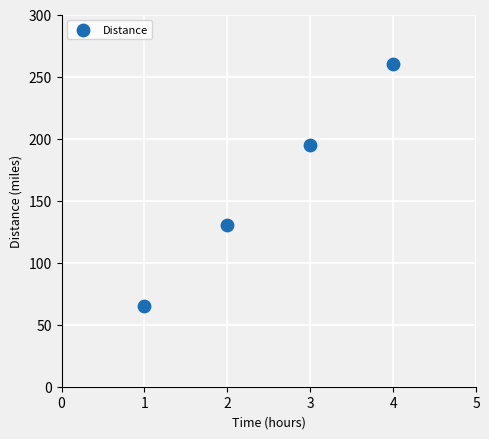

What is the range of X values (max minus min)?

3